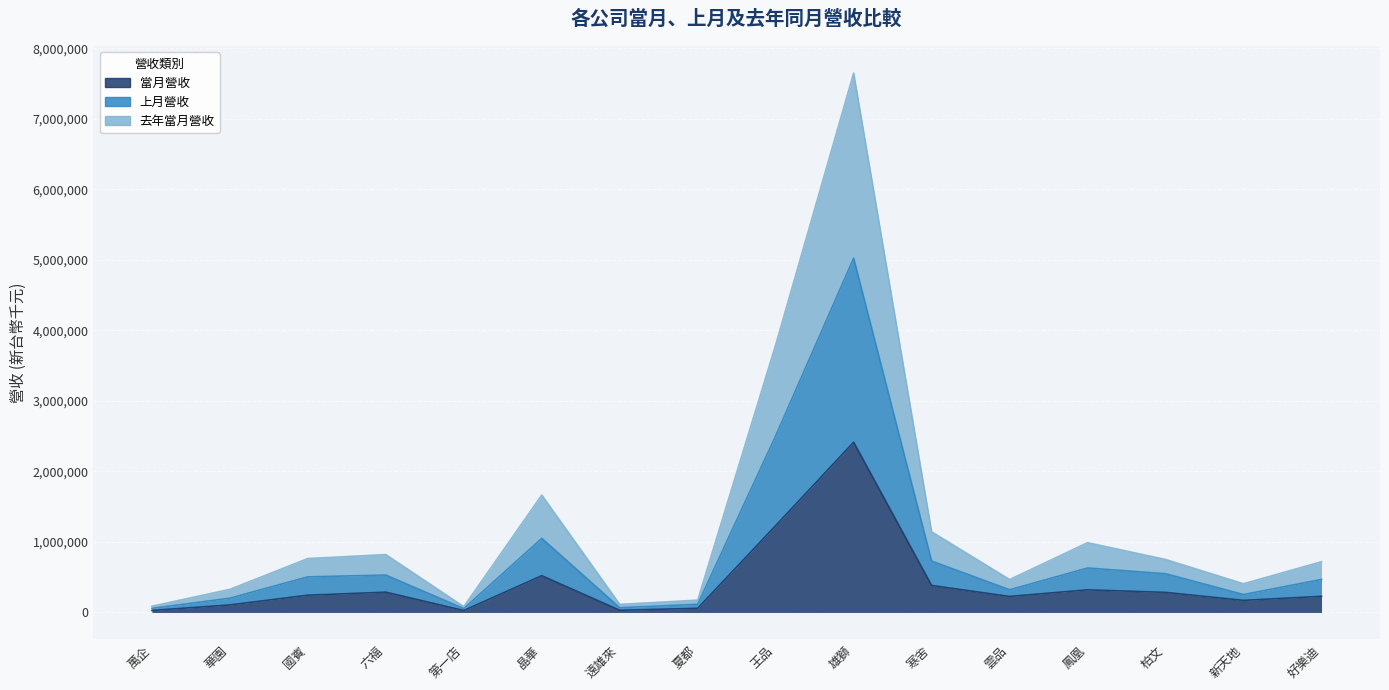

Where is the first local minimum for 上月營收?

第一店